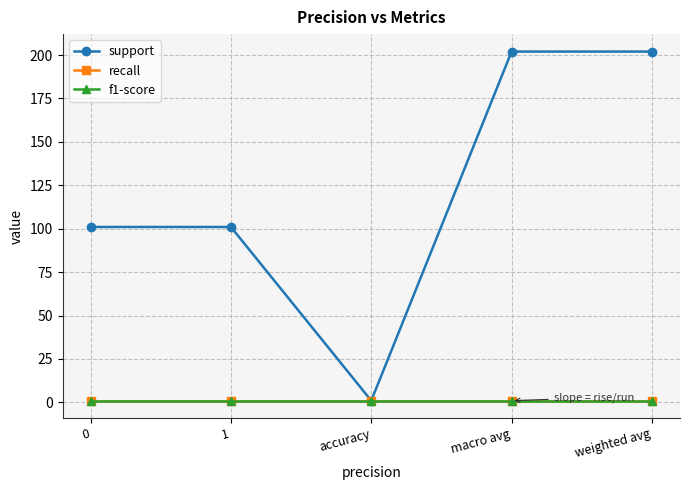

Reading left to right, what are all the values shown in this chart?

support: 101	101	1	202	202
recall: 1	1	1	1	1
f1-score: 1	1	1	1	1